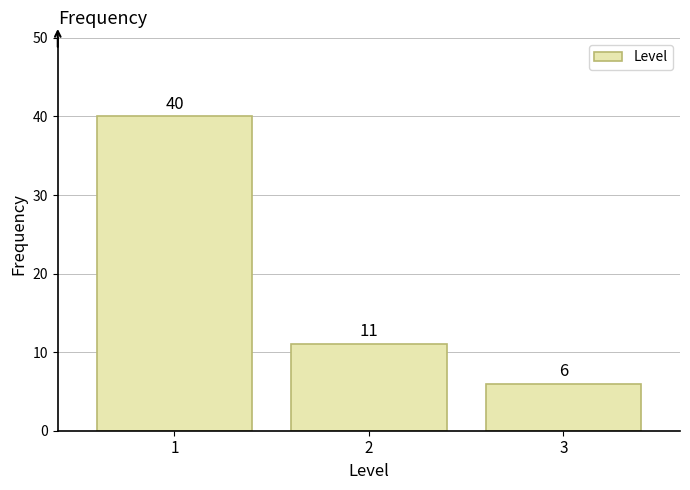

Reading left to right, what are all the values shown in this chart?

40	11	6